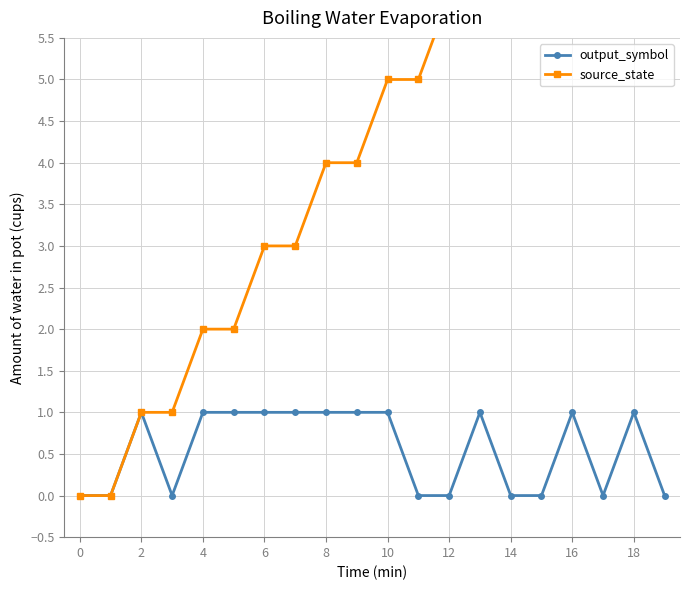

True or false: output_symbol and source_state intersect in this chart.

False